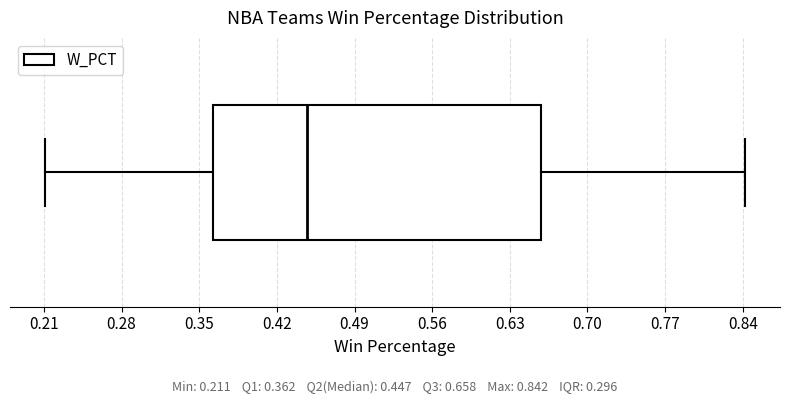

Read this box plot against the x-axis: the position of the median line, the range covered by the box, and the ends of both whiskers. The values are not printed on the chart, so give them approximately, as read against the axis.

median 0.45, box 0.36 to 0.66, whiskers 0.21 to 0.84